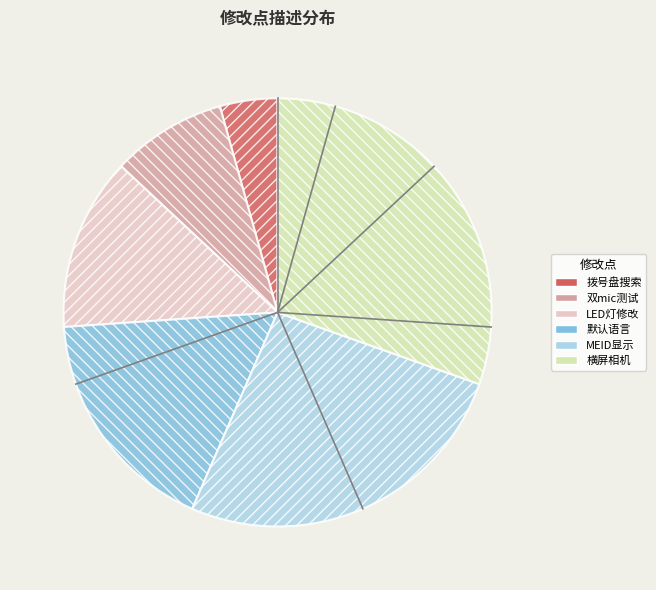

Is there any slice that represents more than half of the pie?

No